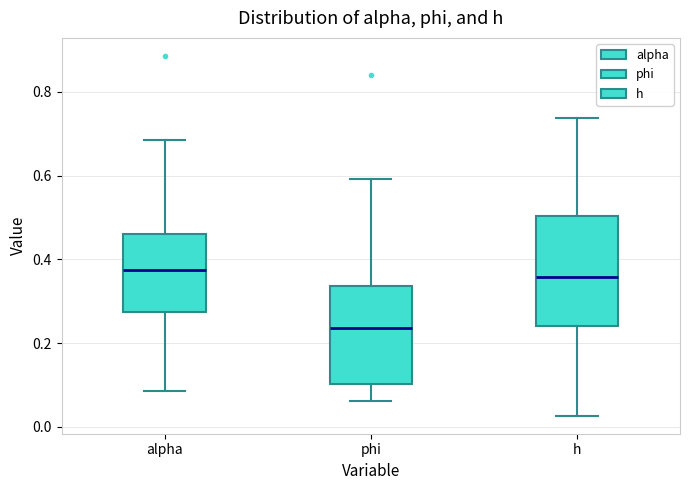

Reading left to right, read every box against the y-axis: the position of its median line, the range the box covers, and the ends of its whiskers. The values are not printed on the chart, so give them approximately, as read against the axis.

alpha: median 0.38, box 0.28 to 0.46, whiskers 0.08 to 0.68
phi: median 0.24, box 0.10 to 0.34, whiskers 0.06 to 0.60
h: median 0.36, box 0.24 to 0.50, whiskers 0.02 to 0.74